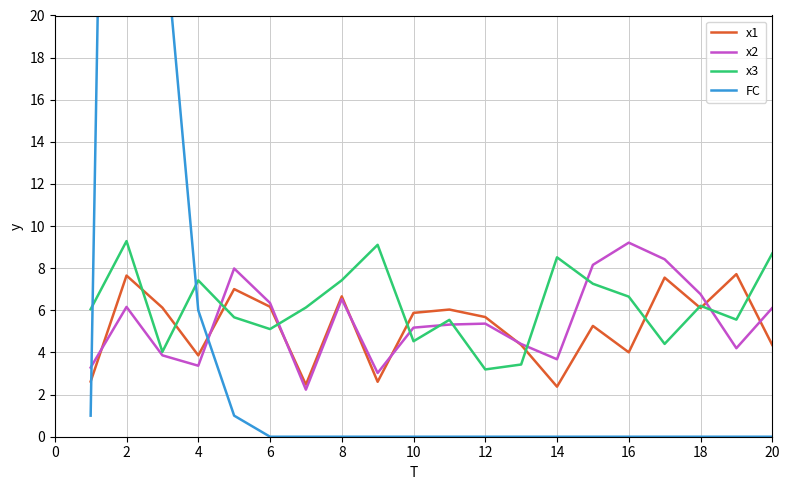

Reading left to right, extract all data points from this chart.

x1: 2.6	7.7	6.1	3.9	7.0	6.2	2.5	6.7	2.6	5.9	6.0	5.7	4.4	2.4	5.3	4.0	7.6	6.1	7.7	4.4
x2: 3.3	6.2	3.9	3.4	8.0	6.4	2.2	6.5	3.0	5.2	5.3	5.4	4.4	3.7	8.2	9.2	8.4	6.8	4.2	6.1
x3: 6.1	9.3	4.0	7.4	5.7	5.1	6.1	7.4	9.1	4.5	5.5	3.2	3.4	8.5	7.3	6.7	4.4	6.2	5.6	8.7
FC: 1.0	98.0	25.0	6.0	1.0	0.0	0.0	0.0	0.0	0.0	0.0	0.0	0.0	0.0	0.0	0.0	0.0	0.0	0.0	0.0